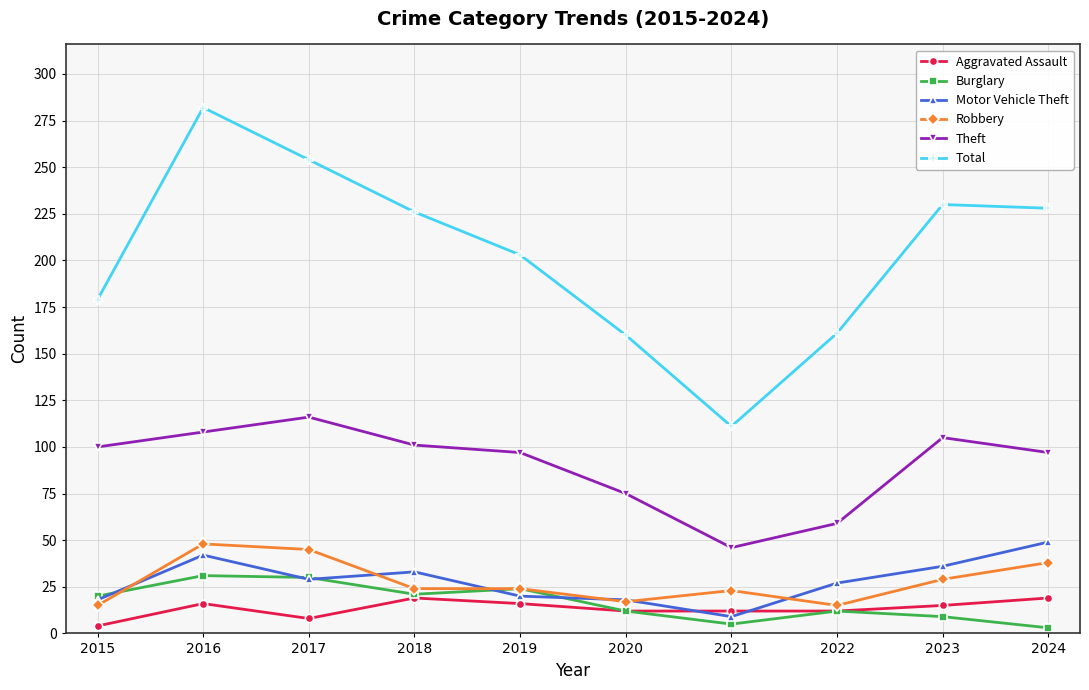

What is the difference between the highest and lowest values at 2018?

207